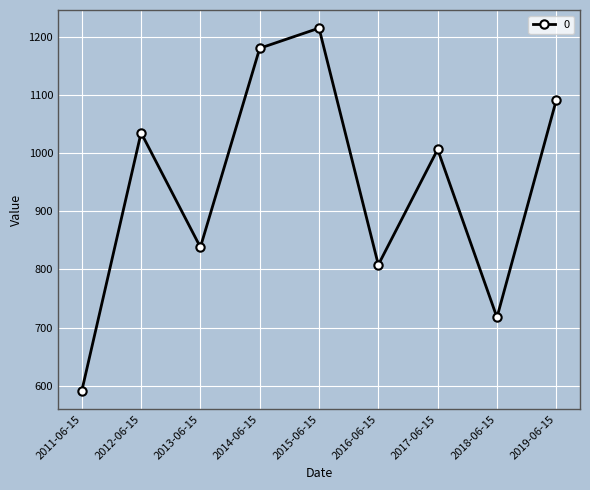

At which label is the value closest to 903?

2013-06-15